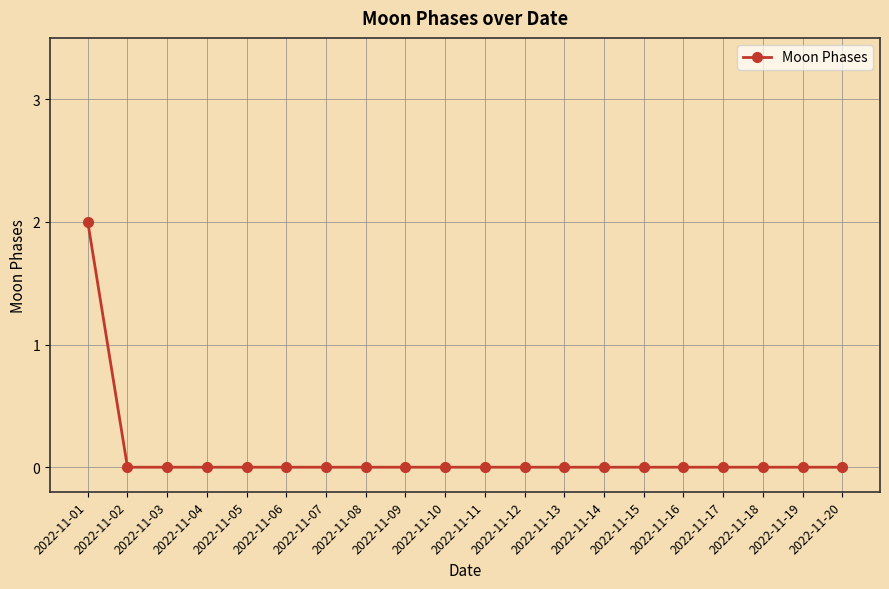

Count the number of data series in this chart.

1